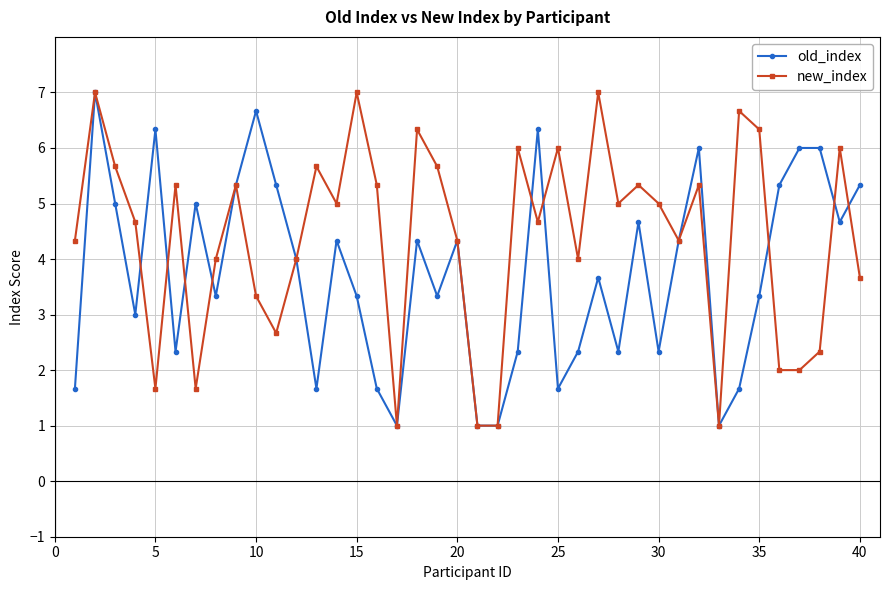

True or false: old_index has more than 2 interior local peaks.

True